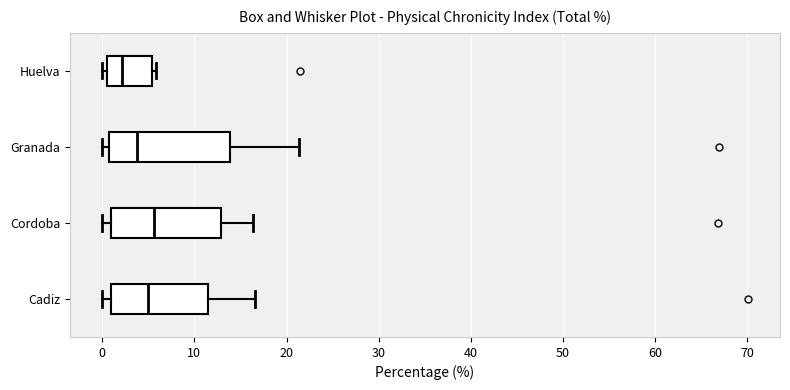

Where does the median line of the box for Granada sit on the x-axis? The values are not printed on the chart, so give them approximately, as read against the axis.

4